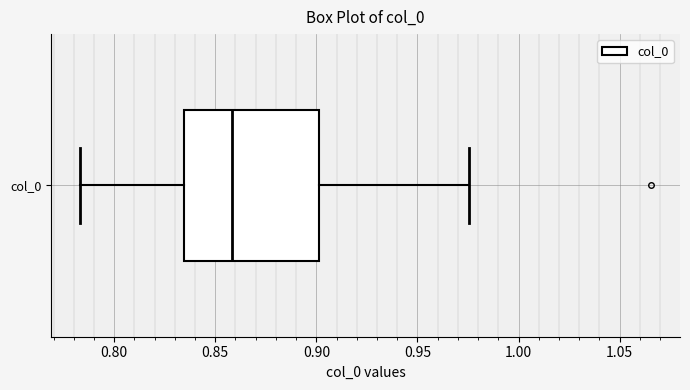

Read this box plot against the x-axis: the position of the median line, the range covered by the box, and the ends of both whiskers. The values are not printed on the chart, so give them approximately, as read against the axis.

median 0.860, box 0.835 to 0.900, whiskers 0.785 to 0.975